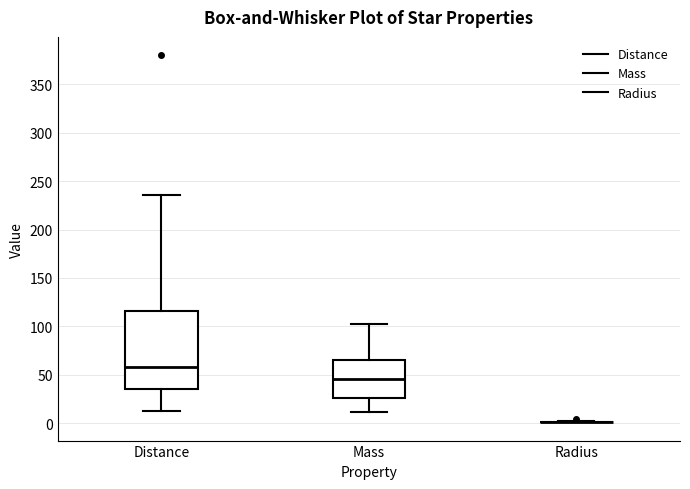

Which box is the tallest, from its lower edge to its upper edge?

Distance